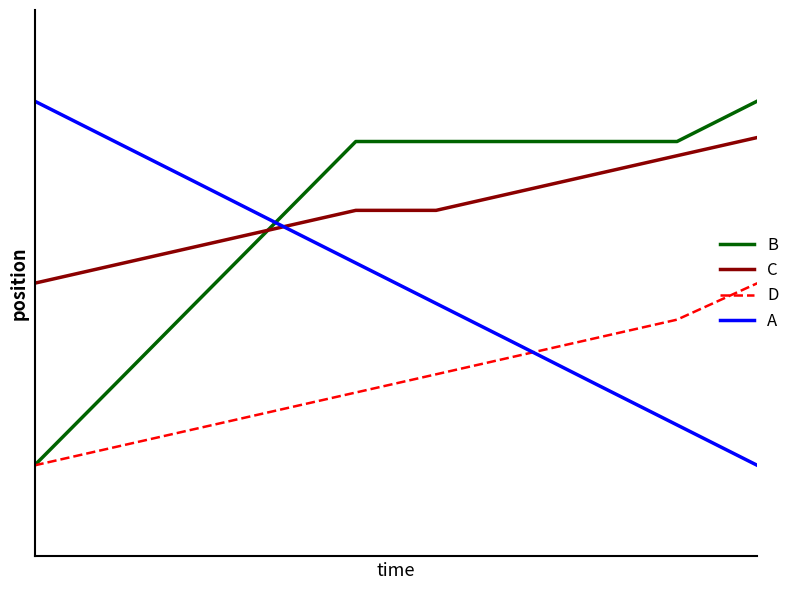

What are all the series names shown in the legend?

B, C, D, A